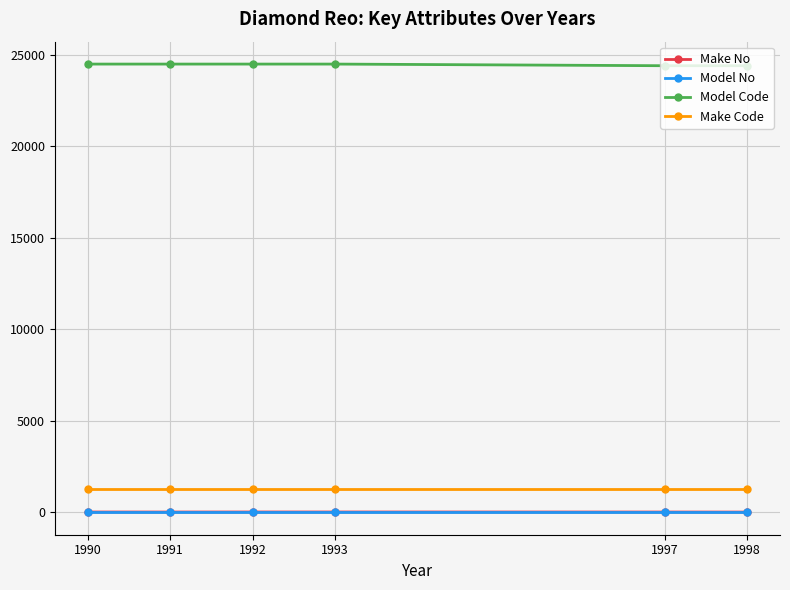

What is the approximate value of Model No at 1991?

1